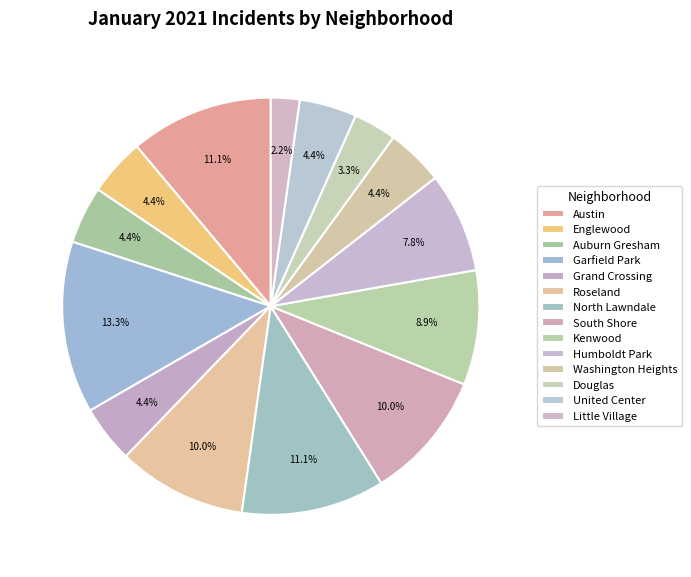

To the nearest percent, what percentage of the pie is Roseland?

10%